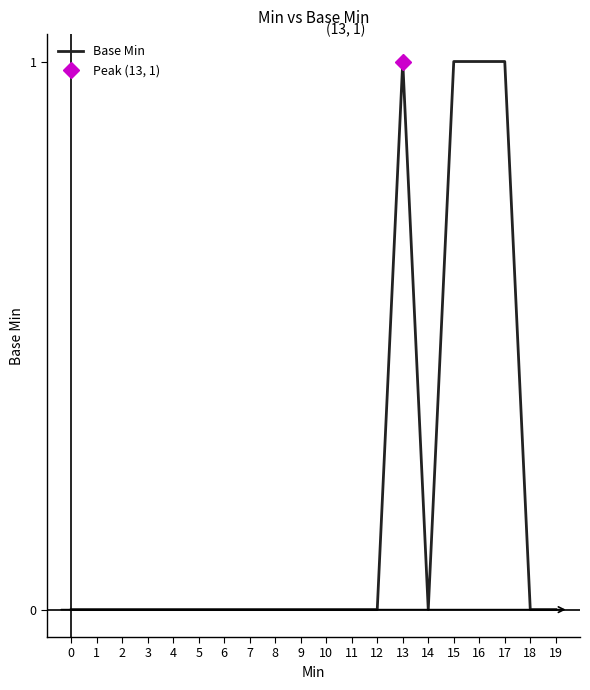

The value of Base Min at 4 is 0. True or false?

True